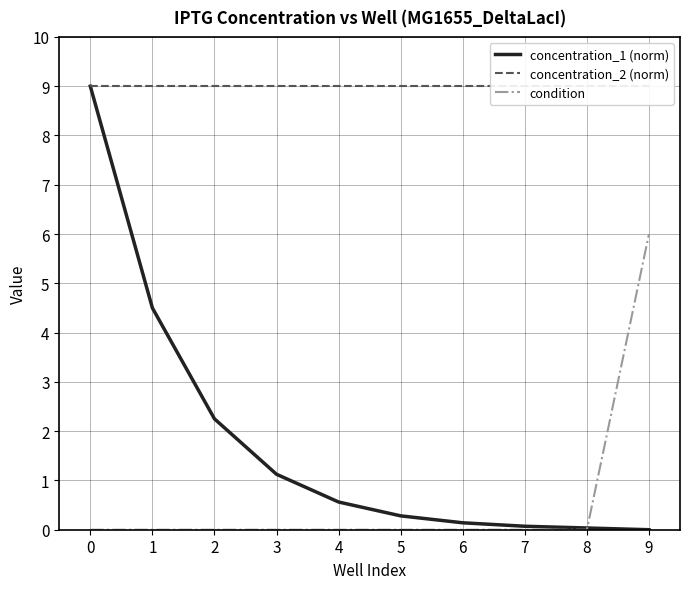

The condition series shows -4.0 at 6. True or false?

False